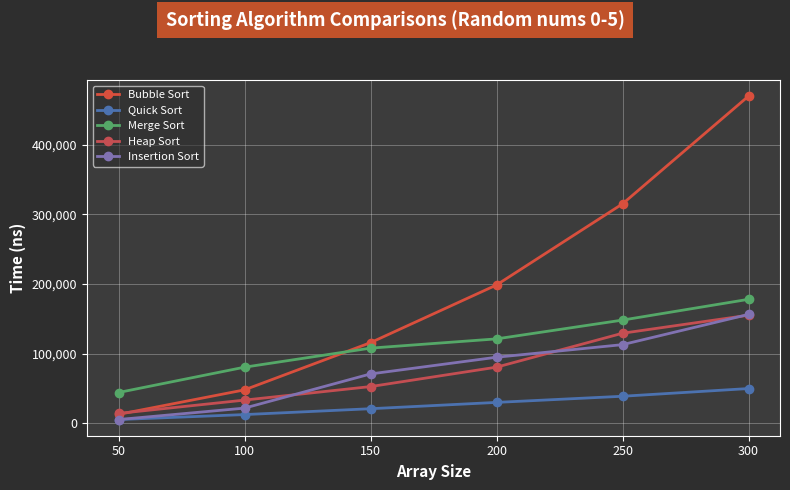

The Merge Sort series shows 70362 at 150. True or false?

False